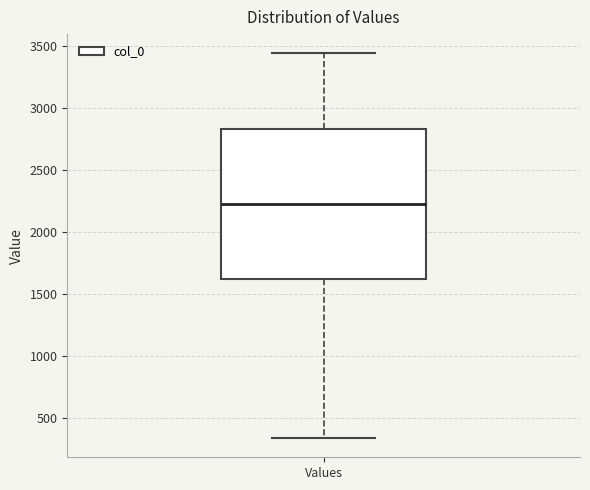

Transcribe this box plot: give where the median line is, the range the box spans, and where the two whiskers end, as read against the y-axis. The values are not printed on the chart, so give them approximately, as read against the axis.

median 2200, box 1600 to 2850, whiskers 350 to 3450